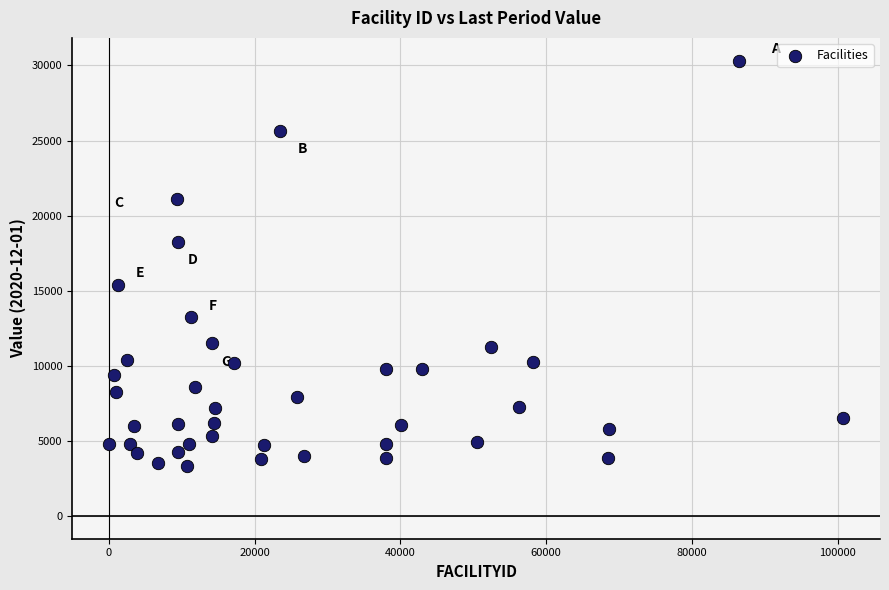

What is the range of X values (max minus min)?

100710.0